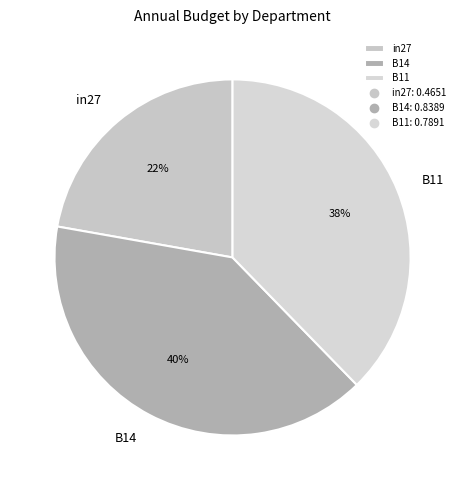

To the nearest percent, what is the combined percentage of B11 and in27?

60%